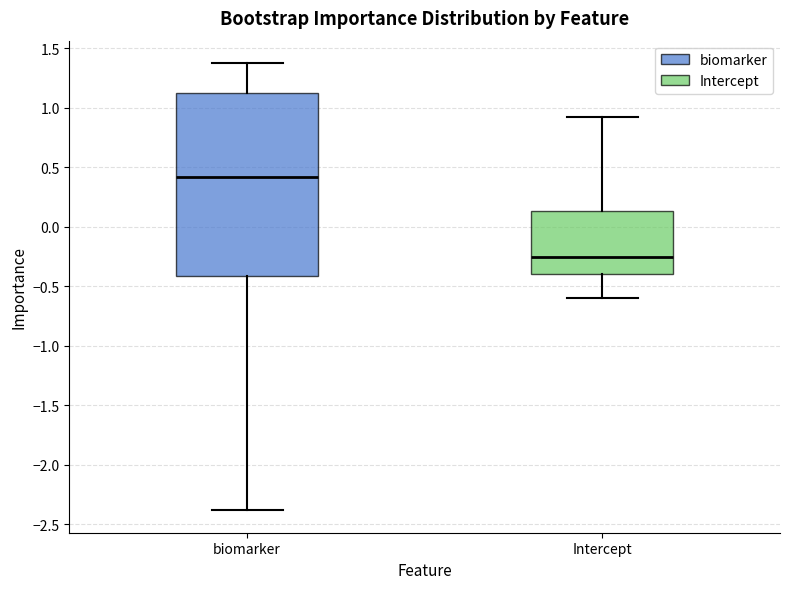

Reading left to right, read every box against the y-axis: the position of its median line, the range the box covers, and the ends of its whiskers. The values are not printed on the chart, so give them approximately, as read against the axis.

biomarker: median 0.40, box -0.40 to 1.10, whiskers -2.40 to 1.40
Intercept: median -0.25, box -0.40 to 0.15, whiskers -0.60 to 0.95